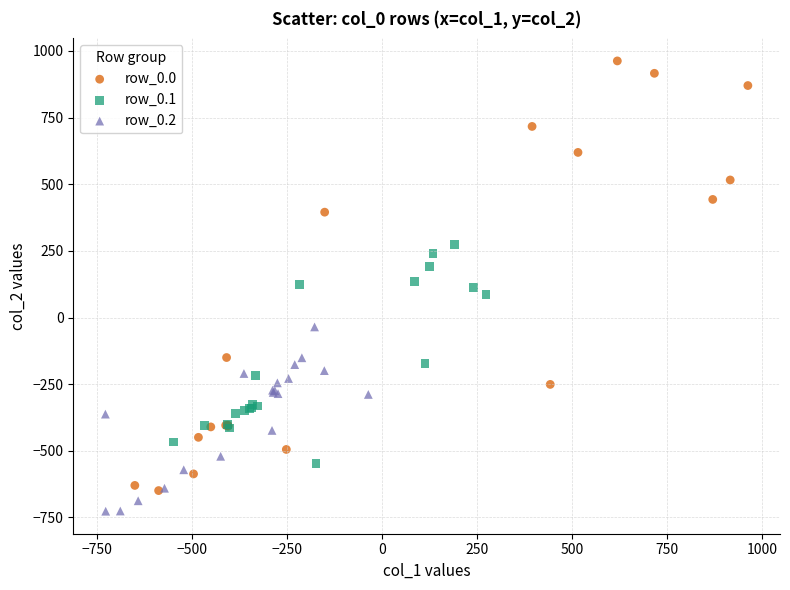

Which series has the widest spread of Y values?

row_0.0